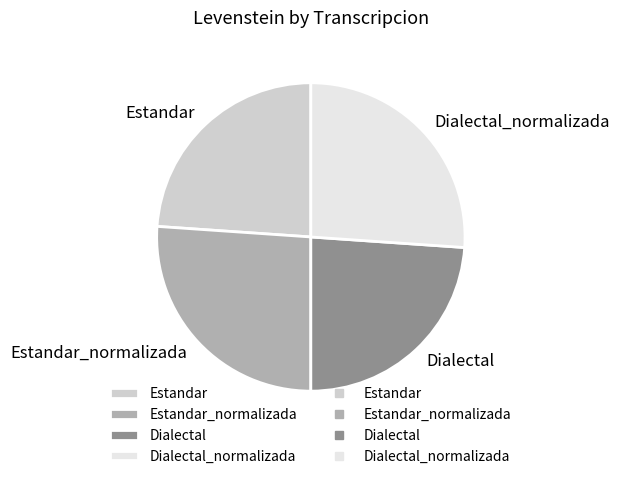

How many segments does this pie chart have?

4